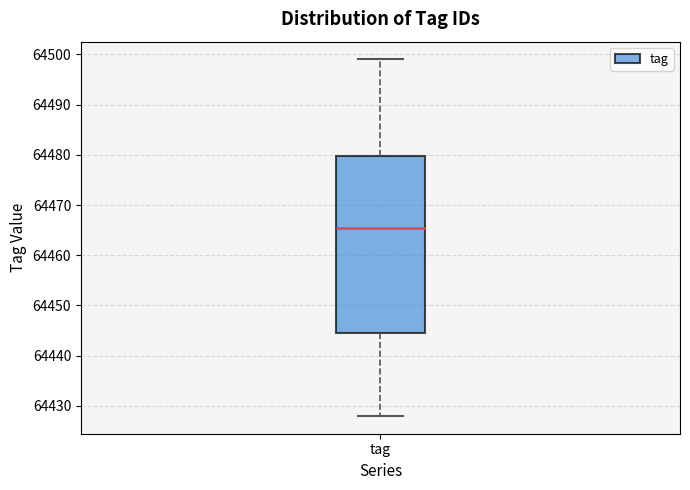

Transcribe this box plot: give where the median line is, the range the box spans, and where the two whiskers end, as read against the y-axis. The values are not printed on the chart, so give them approximately, as read against the axis.

median 64466, box 64445 to 64480, whiskers 64428 to 64499